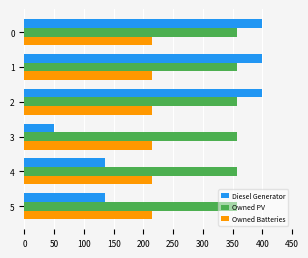

What is the approximate value of Owned Batteries at 4?

214